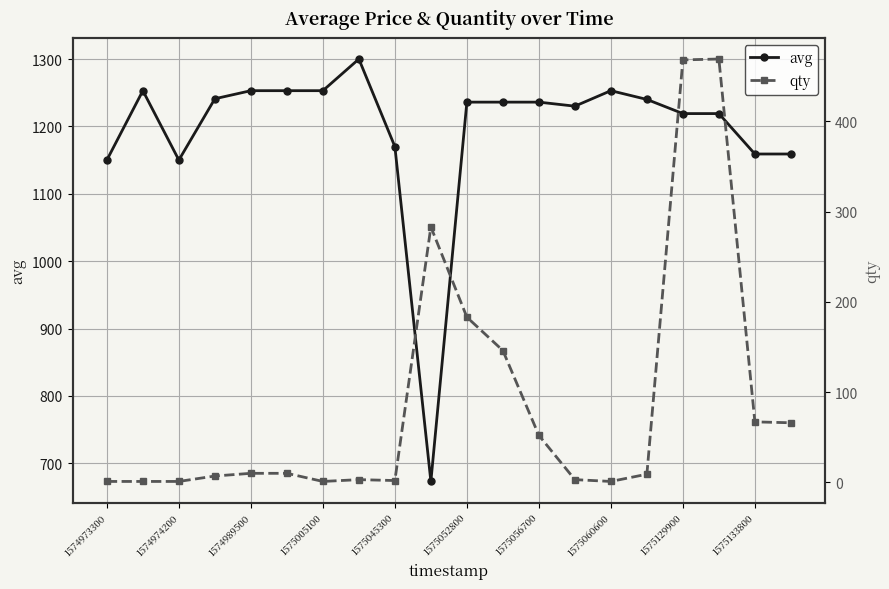

How many data points in avg are less than 1236?

9